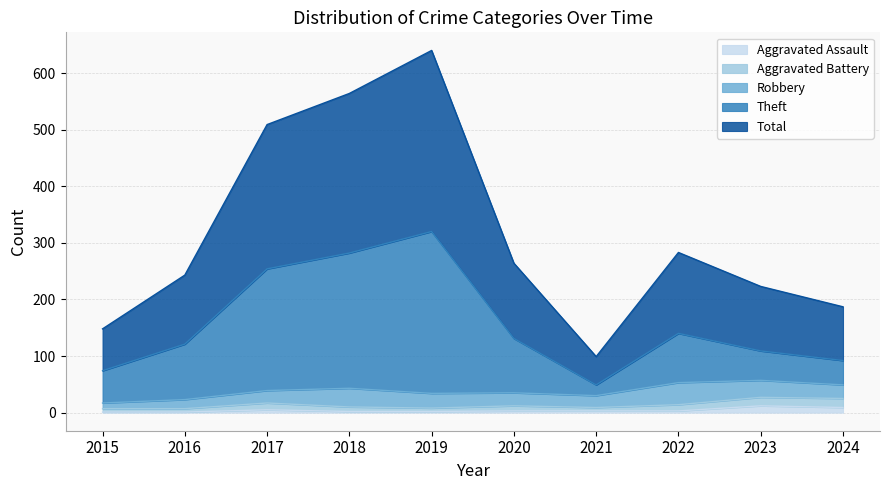

Between 2021 and 2018, which is larger?

2021